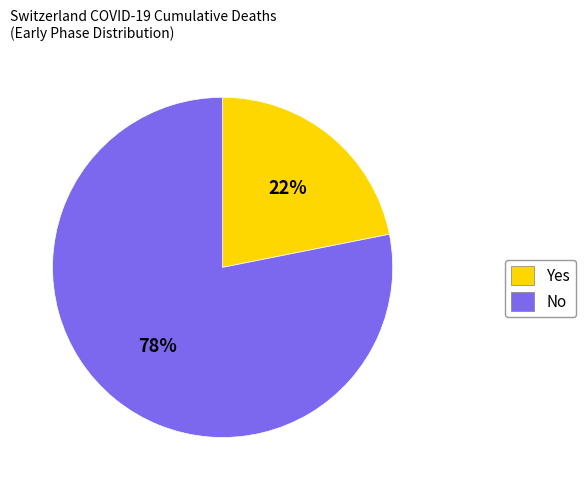

To the nearest percent, what is the difference between the largest and smallest slice percentages?

56%